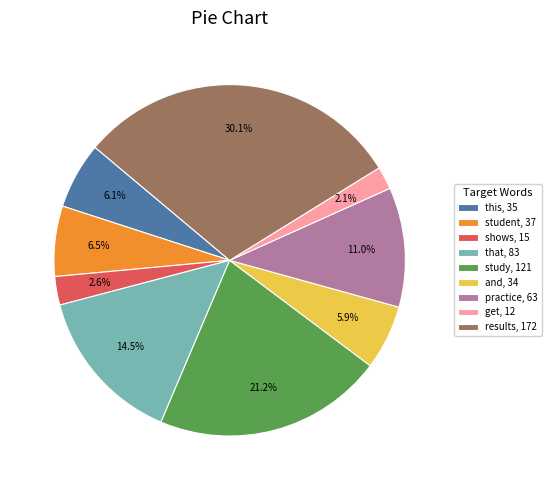

How many slices are in this pie chart?

9